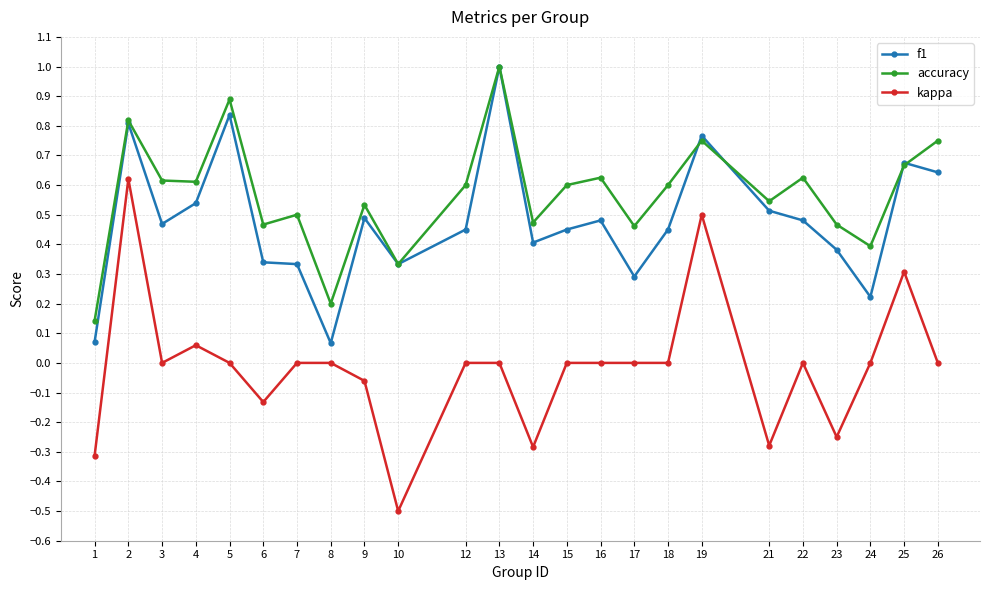

At which label does kappa reach its peak?

2